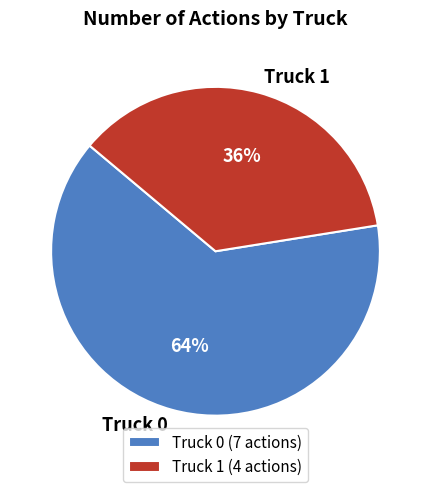

Does Truck 0 account for over 50% of the chart?

Yes